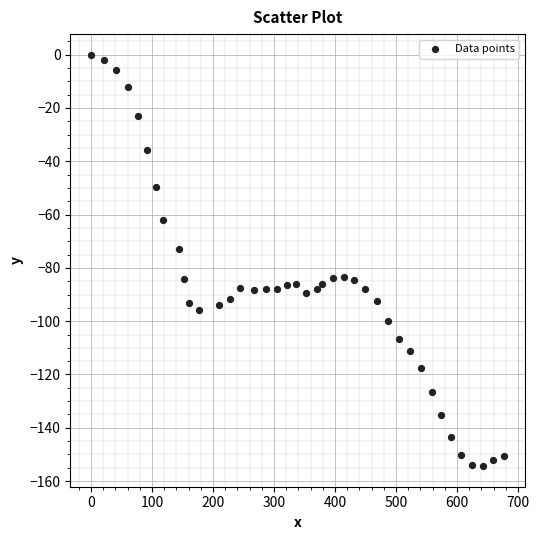

What is the range of Y values (max minus min)?

154.4